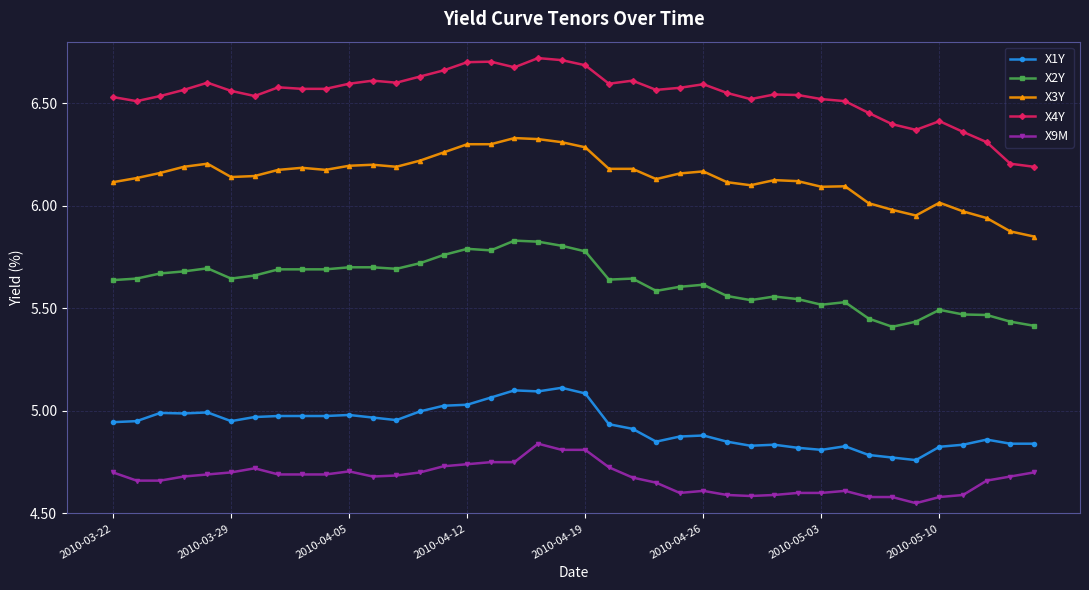

True or false: X9M and X1Y intersect in this chart.

False